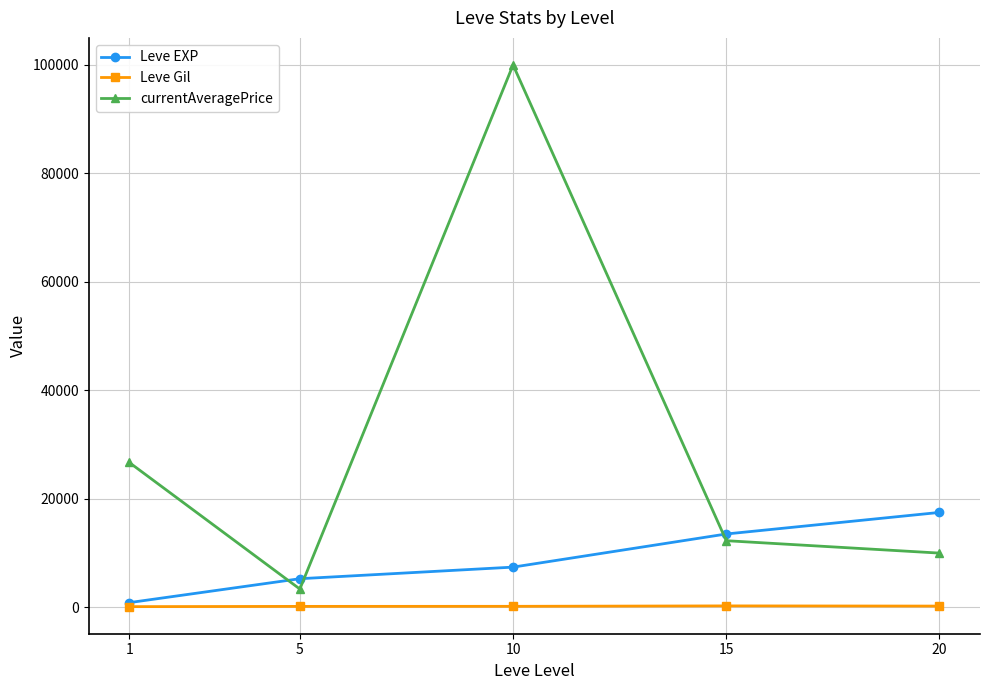

Which series has the widest spread of values?

currentAveragePrice